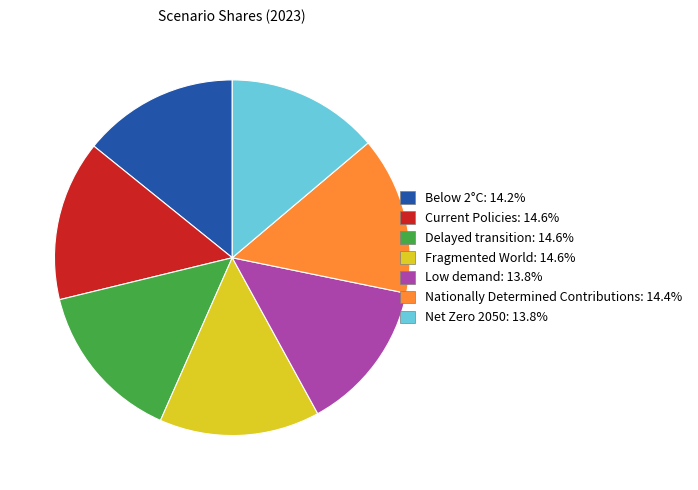

Is it true that Net Zero 2050 is 14% of the pie?

True